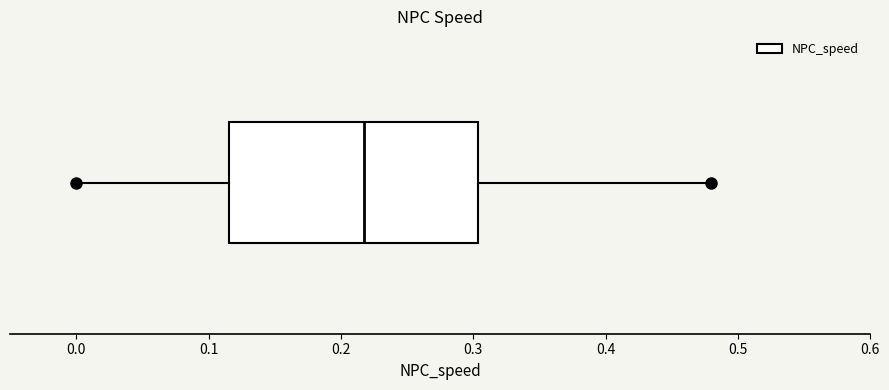

Read this box plot against the x-axis: the position of the median line, the range covered by the box, and the ends of both whiskers. The values are not printed on the chart, so give them approximately, as read against the axis.

median 0.22, box 0.12 to 0.30, whiskers 0.00 to 0.48